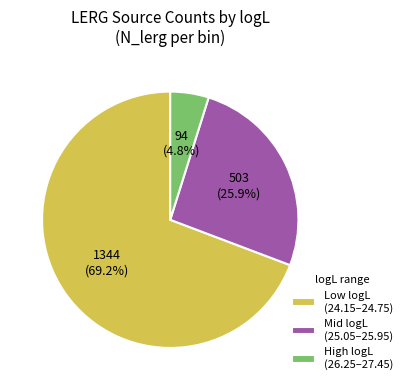

Which category has the smallest portion of the pie?

High logL (26.25–27.45)